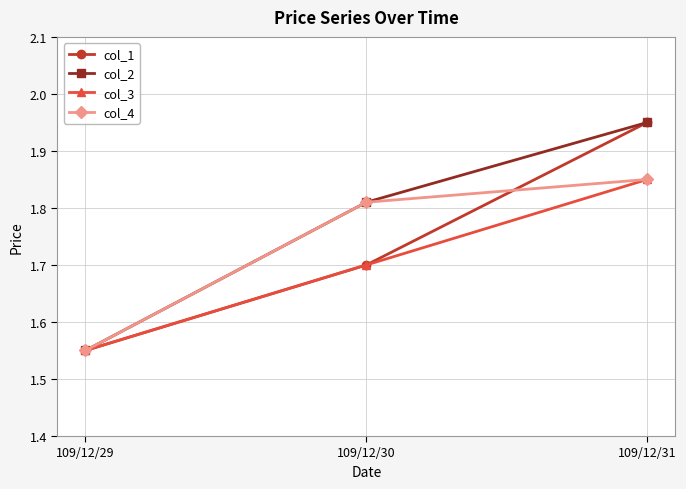

Which category has the lowest value in the col_1 series?

109/12/29